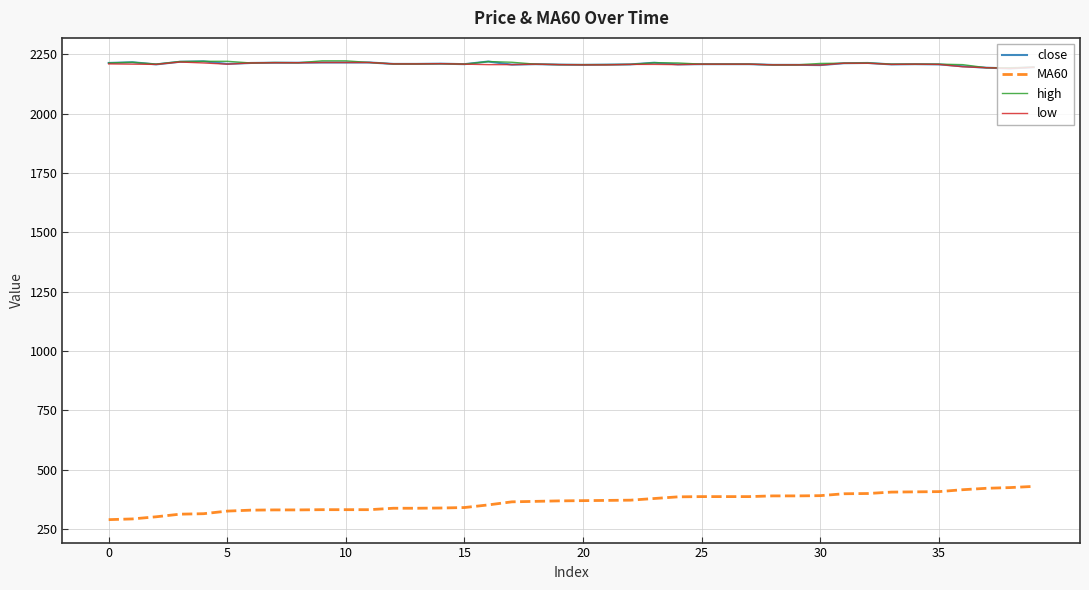

How many distinct data groups are displayed?

4